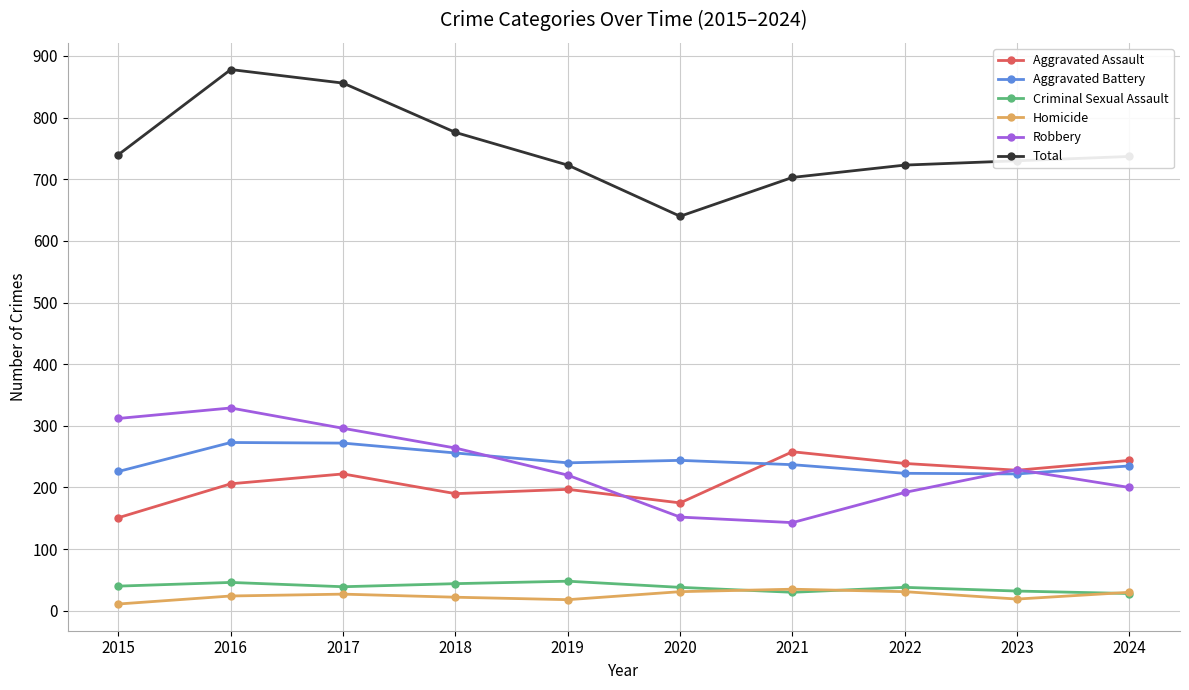

Which series has the largest total across all categories?

Total